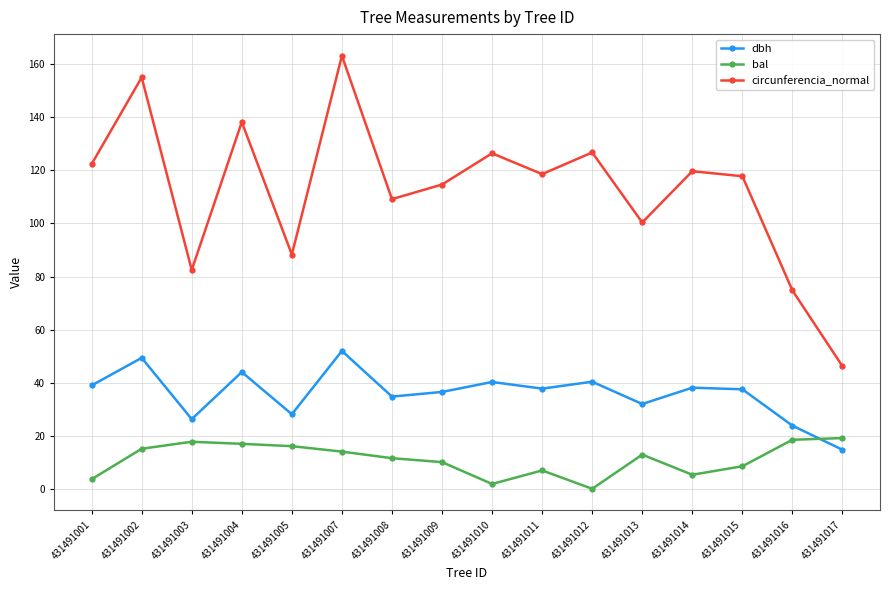

True or false: dbh and bal intersect in this chart.

True